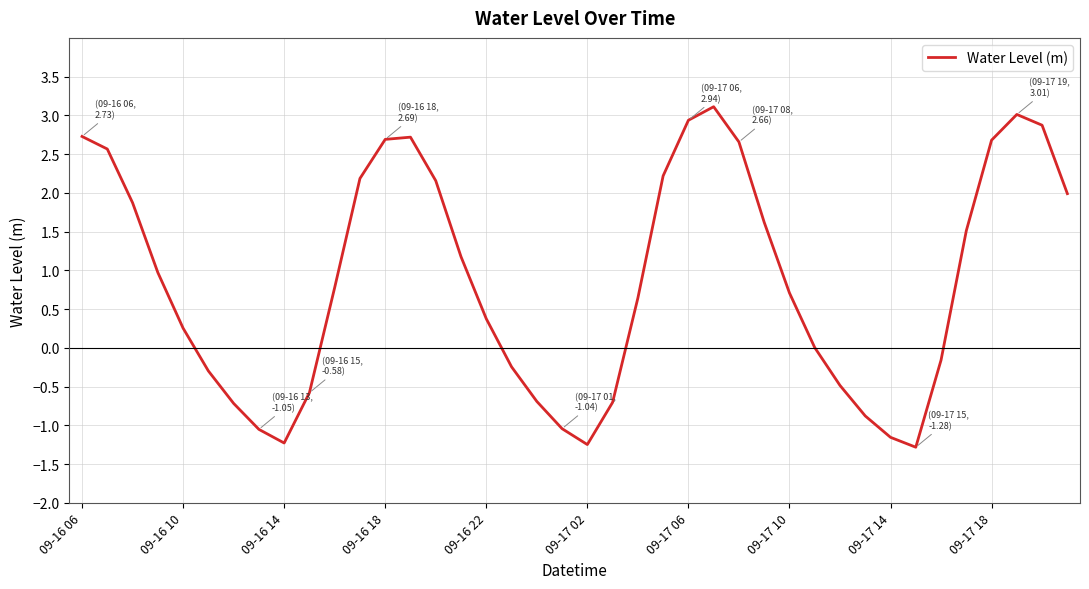

What is the greatest value displayed?

3.1